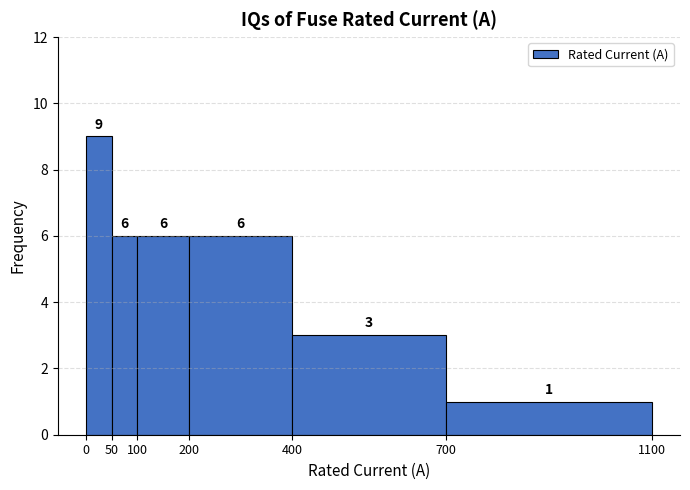

What is the height of the bar covering 100 to 200 on the x-axis?

6